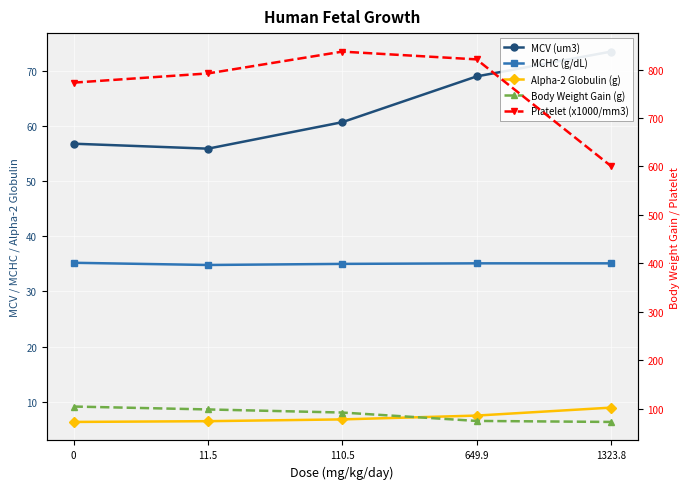

What position from the right is 649.9?

2